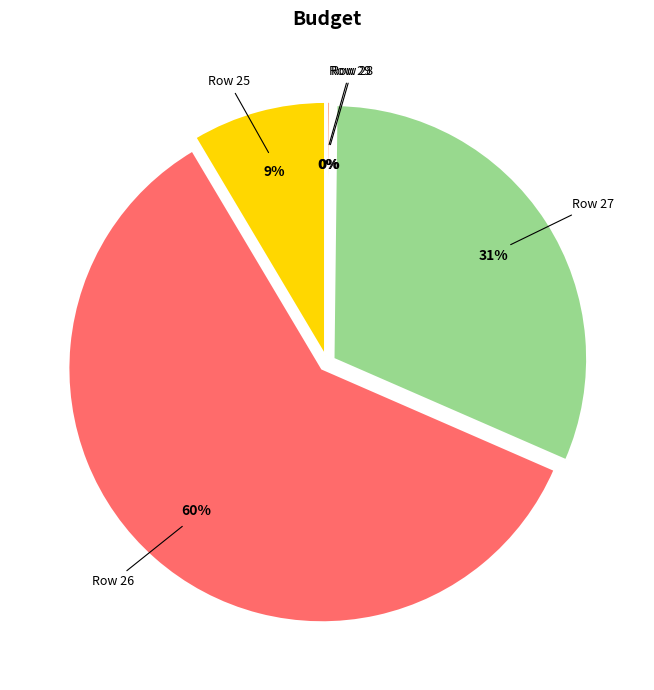

What is the smallest slice in the pie chart?

29